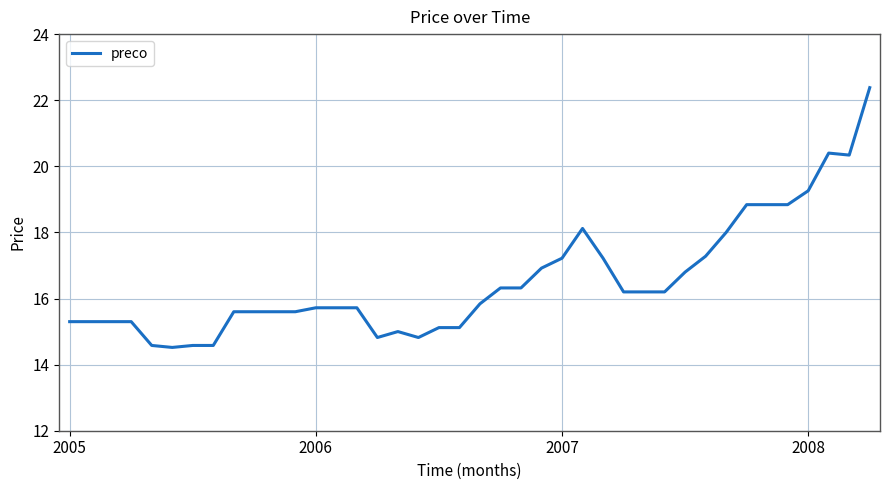

What is the greatest value displayed?

22.4